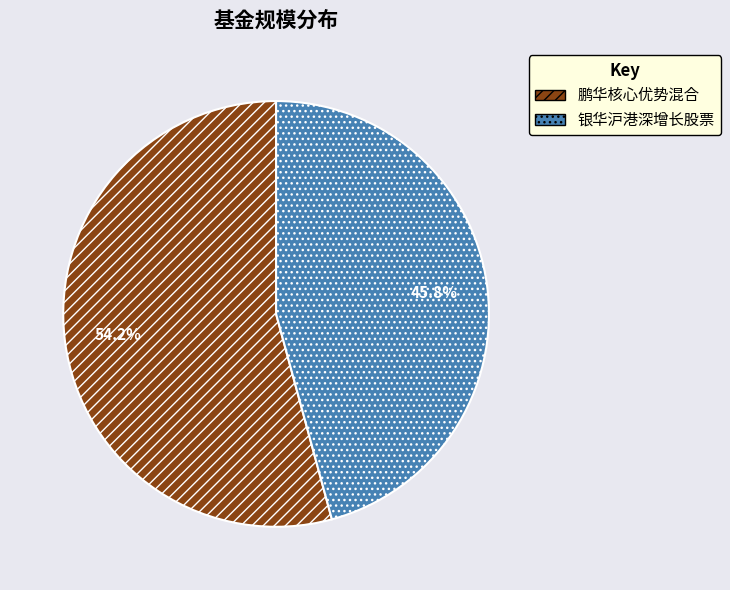

Rank the categories by value from lowest to highest.

银华沪港深增长股票, 鹏华核心优势混合